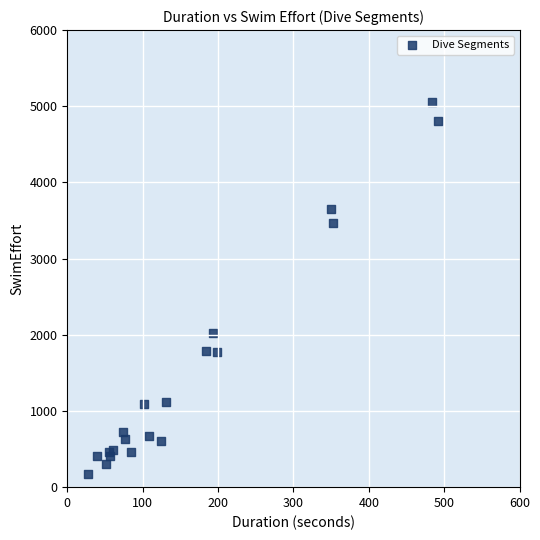

What Y value in the scatter plot is closest to 2617?

2019